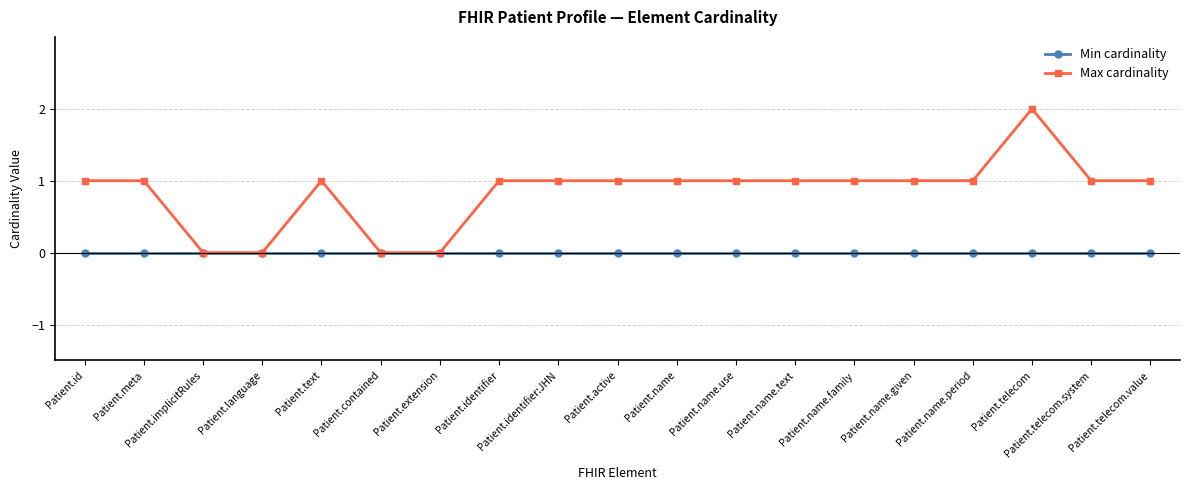

Does the chart have visible grid lines?

Yes